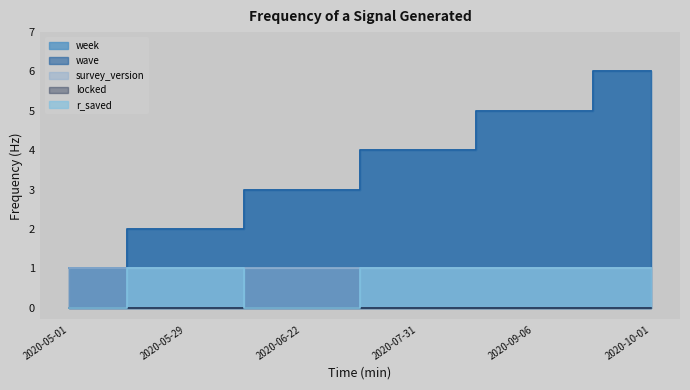

Read the wave value at 2020-05-29.

2